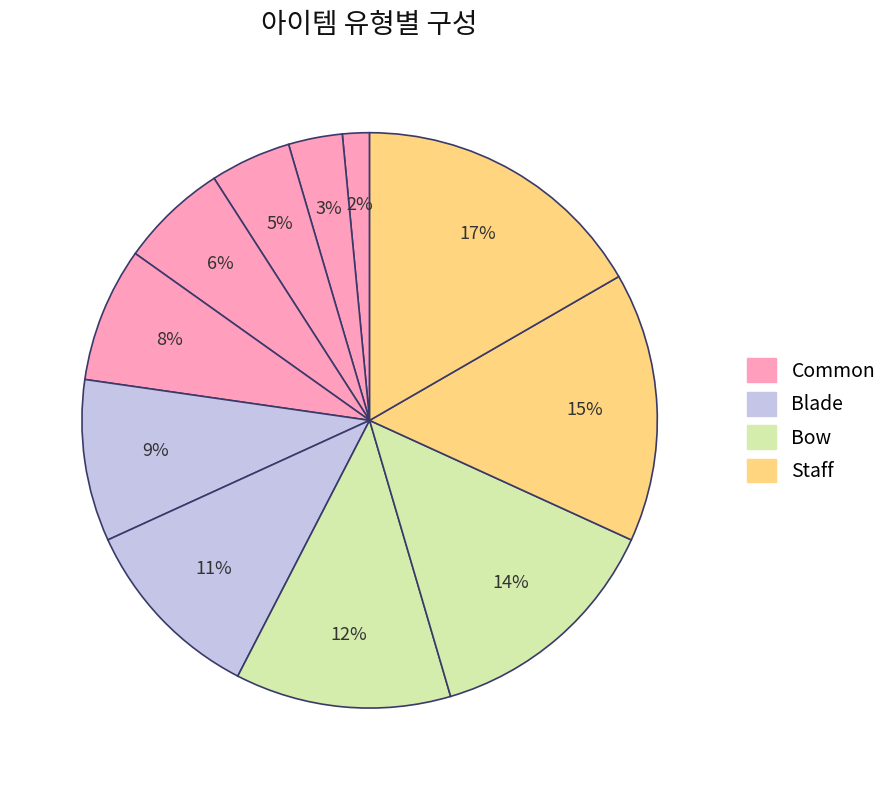

How many segments does this pie chart have?

11